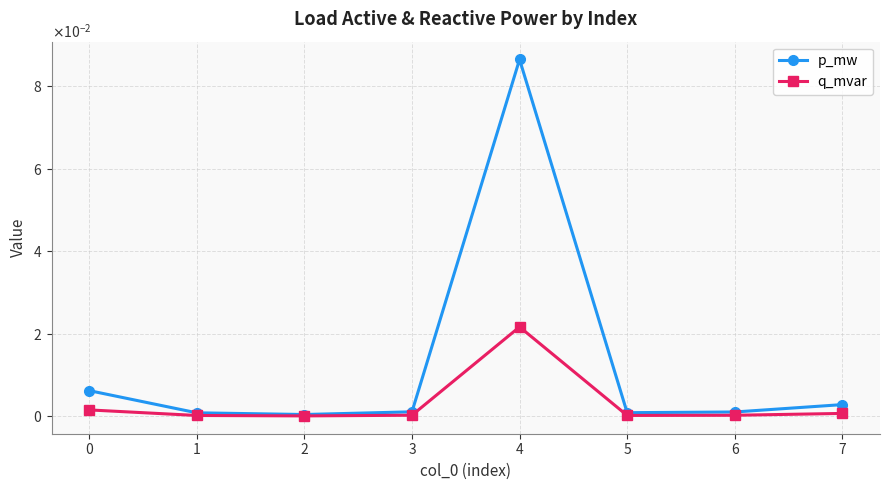

True or false: p_mw and q_mvar intersect in this chart.

False